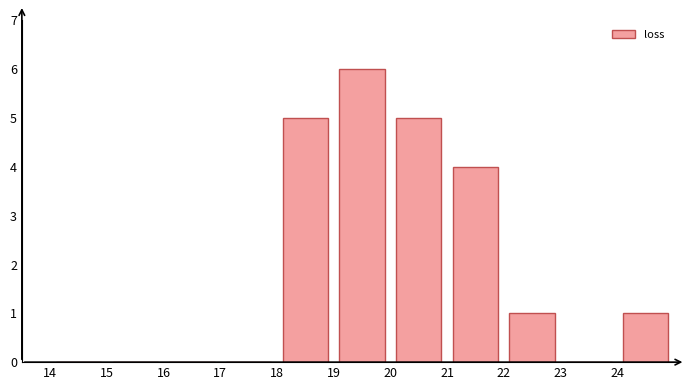

Reading left to right, transcribe this chart: for each bar, give the range it covers on the x-axis and its height. The values are not printed on the chart, so give them approximately, as read against the axis.

14 to 15: 0
15 to 16: 0
16 to 17: 0
17 to 18: 0
18 to 19: 5
19 to 20: 6
20 to 21: 5
21 to 22: 4
22 to 23: 1
23 to 24: 0
24 to 25: 1